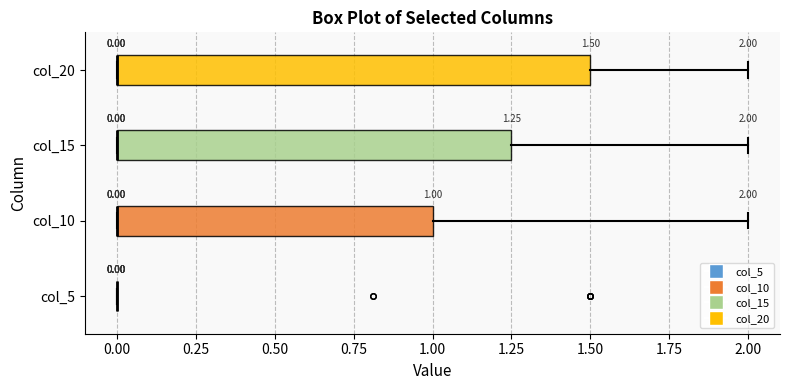

Which box is the widest, from its left edge to its right edge?

col_20